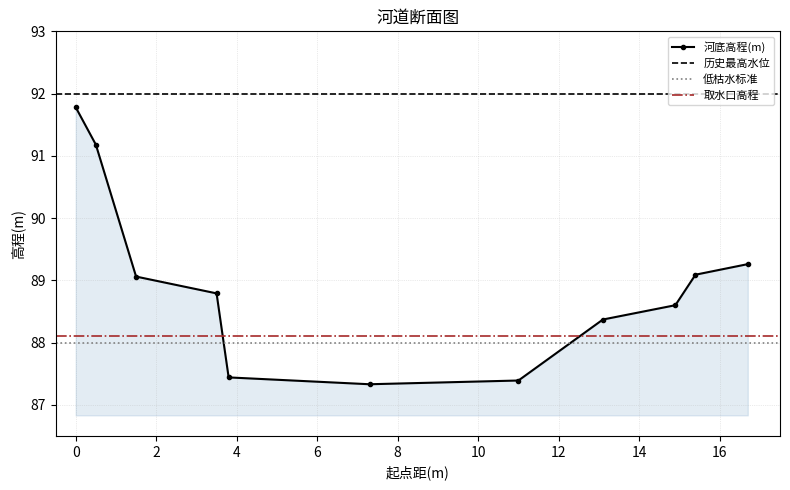

List the labels in order of value, smallest first.

7.3, 11, 3.8, 13.1, 14.9, 3.5, 1.5, 15.4, 16.7, 0.5, 0